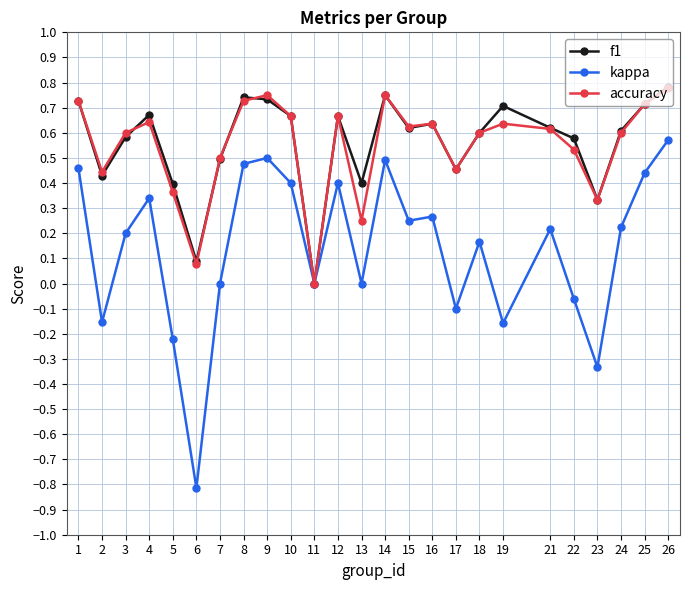

At which category does accuracy reach its first local peak?

4